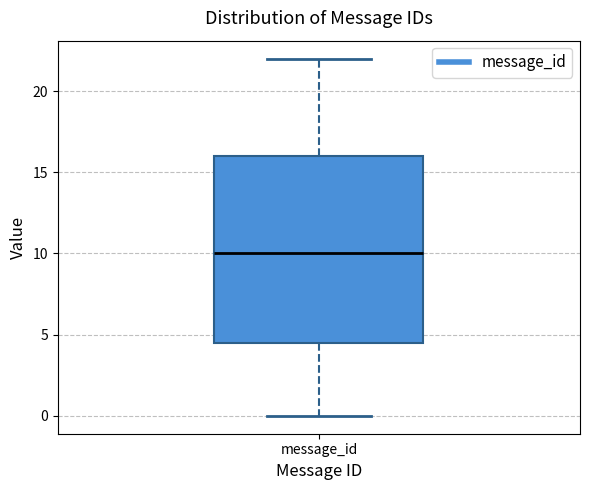

Where does the median line of the box for message_id sit on the y-axis? The values are not printed on the chart, so give them approximately, as read against the axis.

10.0